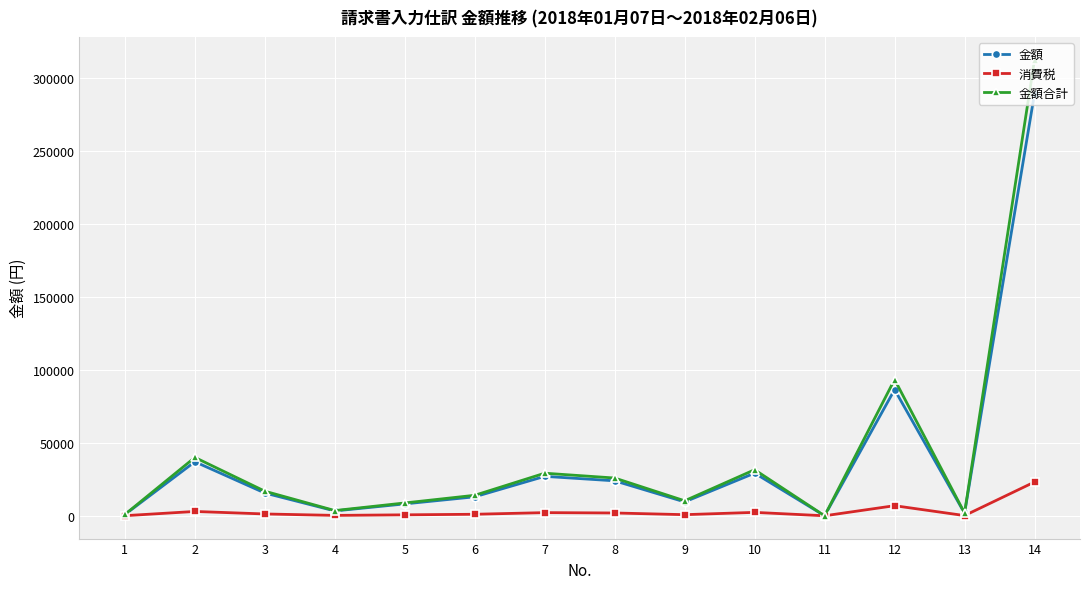

What is the difference between the 金額 values at 14 and 7?

262188